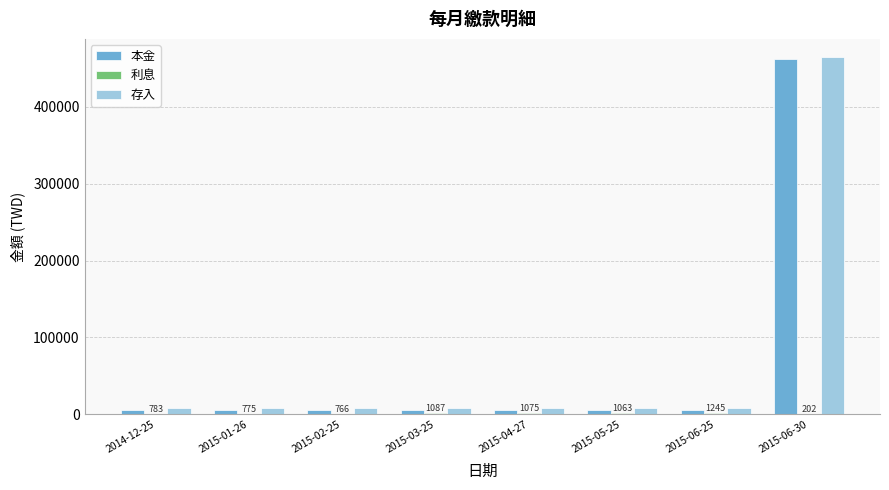

Which category has the highest value across all series?

2015-06-30